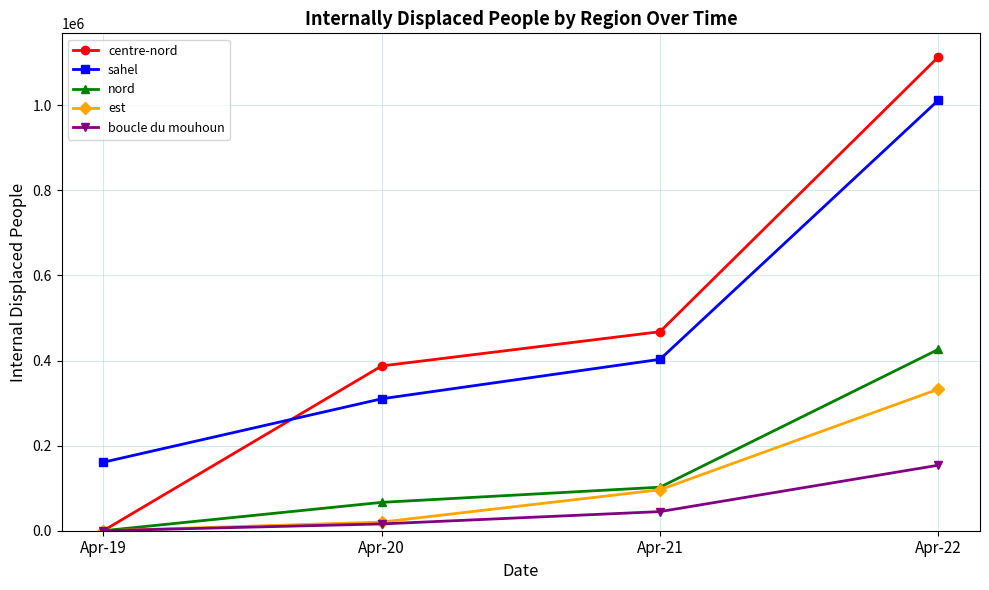

Reading left to right, what are all the values shown in this chart?

centre-nord: Apr-19=200	Apr-20=387203	Apr-21=467738	Apr-22=1113239
sahel: Apr-19=161017	Apr-20=310066	Apr-21=402786	Apr-22=1011600
nord: Apr-19=0	Apr-20=66659	Apr-21=102295	Apr-22=425983
est: Apr-19=0	Apr-20=20283	Apr-21=96223	Apr-22=332626
boucle du mouhoun: Apr-19=0	Apr-20=15979	Apr-21=44913	Apr-22=153899